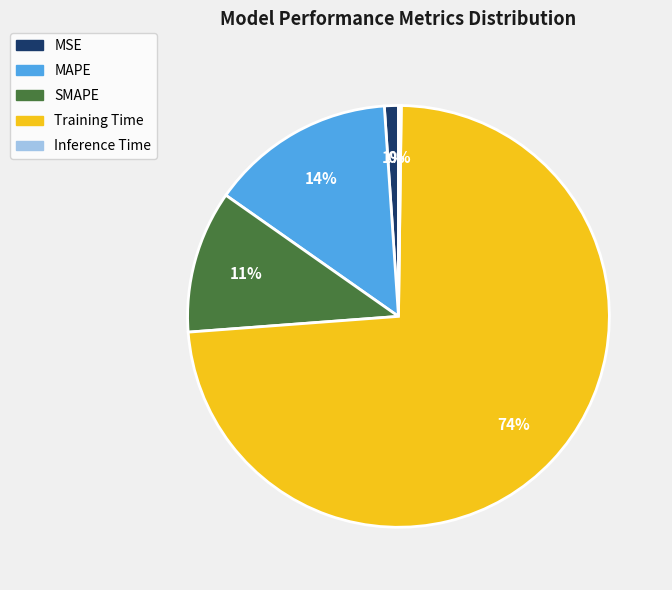

Is it true that MAPE is 14% of the pie?

True